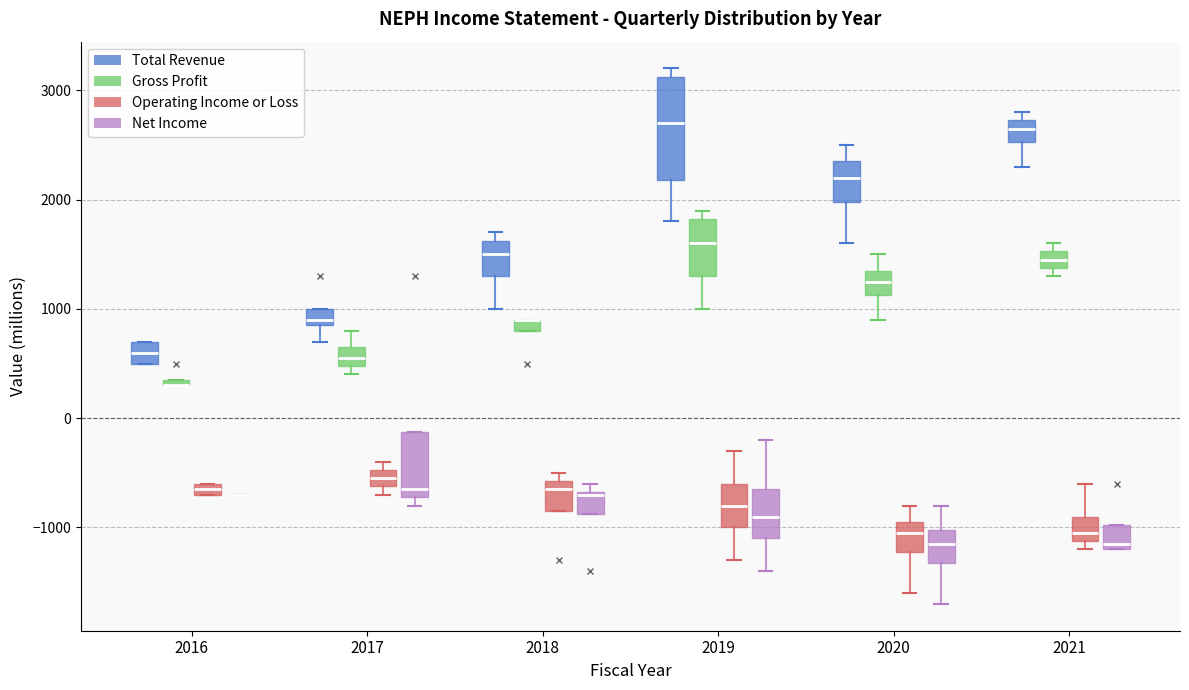

Where is the lower edge of the box for 2017 (Operating Income or Loss) on the y-axis? The values are not printed on the chart, so give them approximately, as read against the axis.

-600